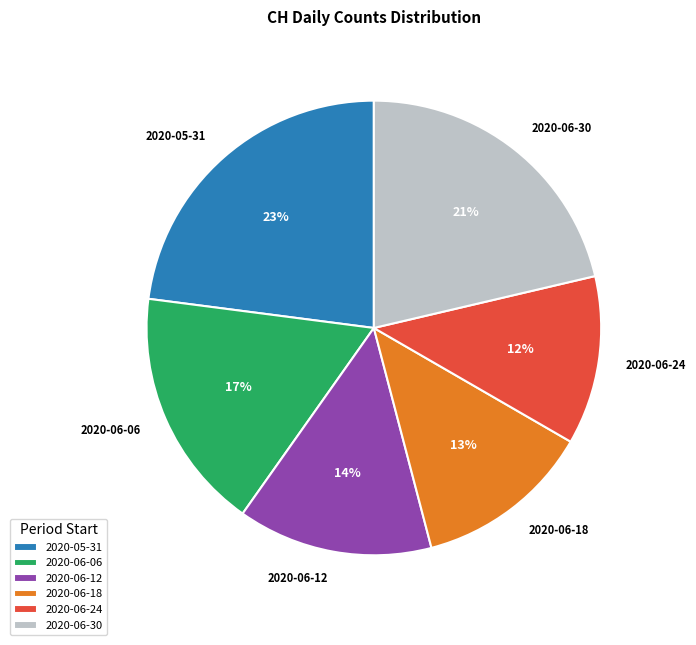

What is the ratio of the value at 2020-06-12 to the value at 2020-06-06?

0.8